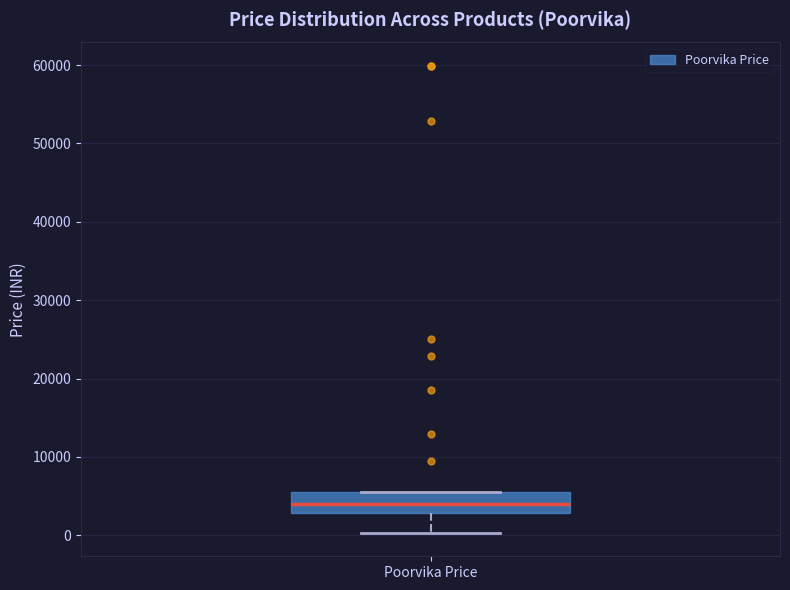

Read this box plot against the y-axis: the position of the median line, the range covered by the box, and the ends of both whiskers. The values are not printed on the chart, so give them approximately, as read against the axis.

median 4000, box 3000 to 6000, whiskers 0 to 6000